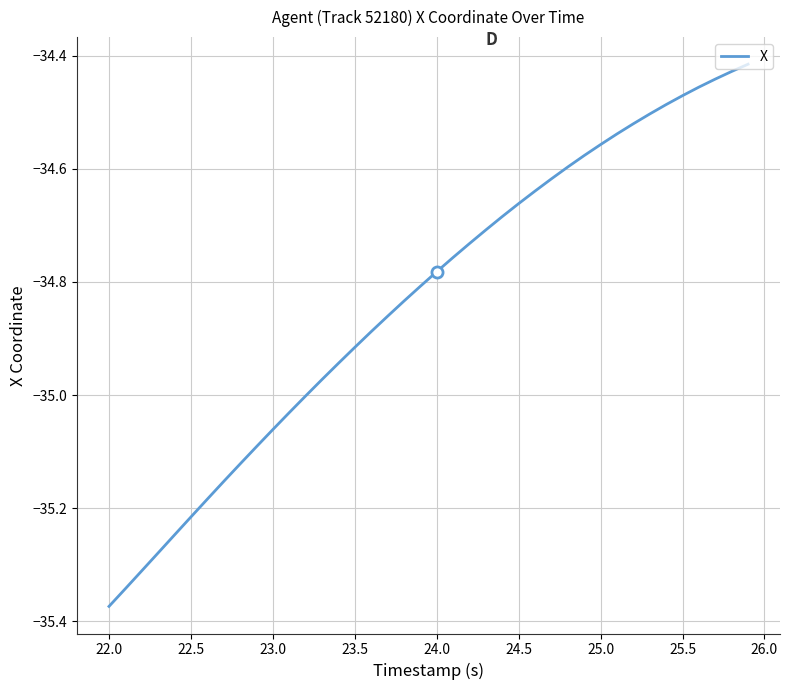

What is the difference between the maximum and minimum values?

1.0